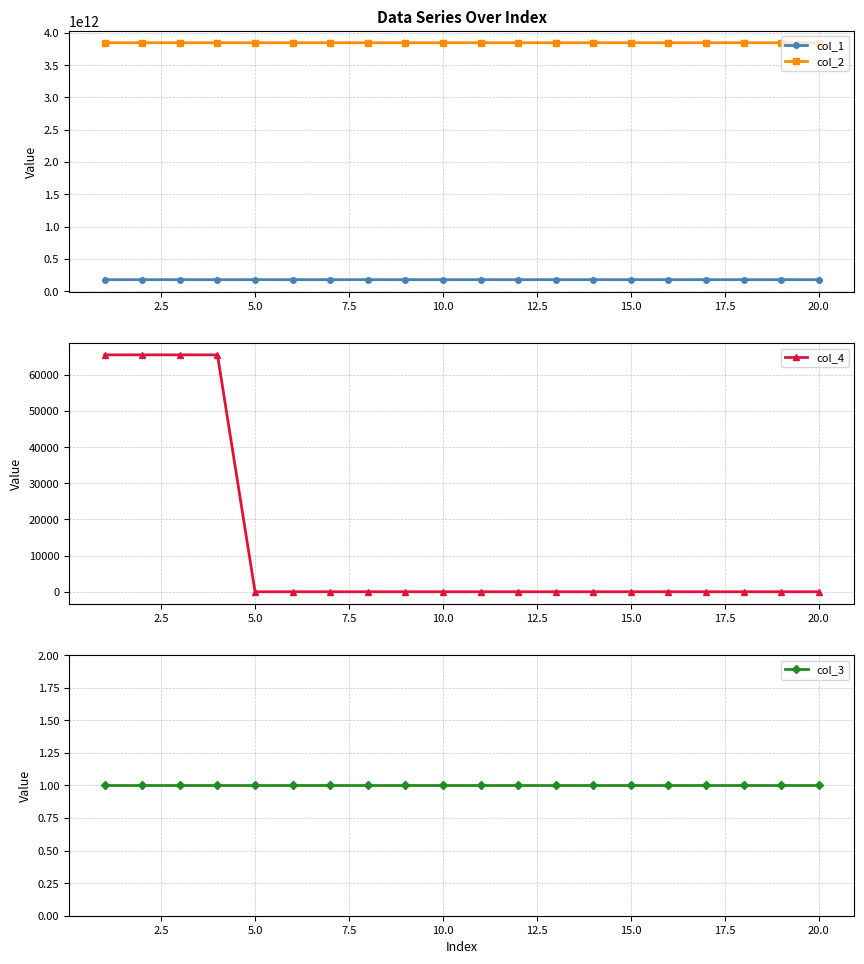

What is the difference between the maximum and minimum values in the col_1 series?

19361587.2